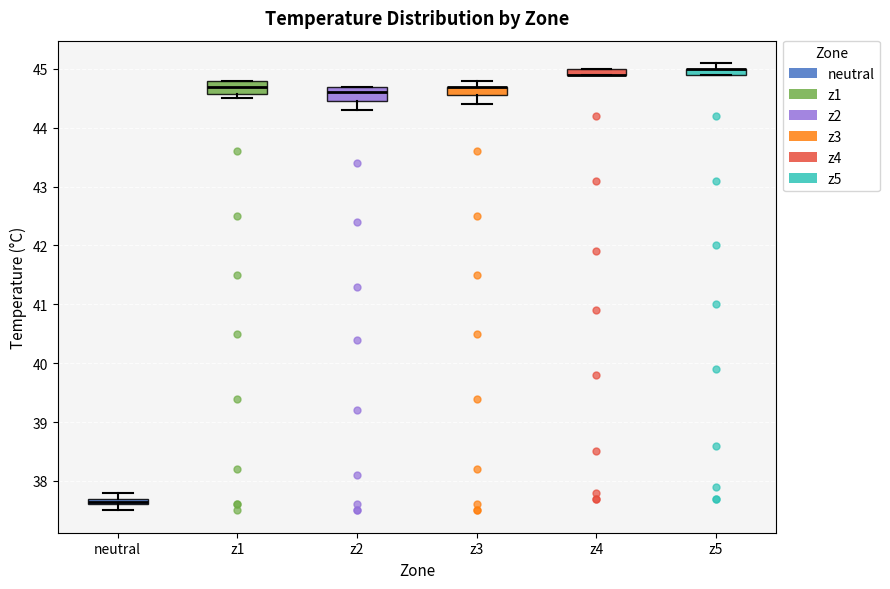

Where does the lower whisker of the box for neutral end on the y-axis? The values are not printed on the chart, so give them approximately, as read against the axis.

37.5